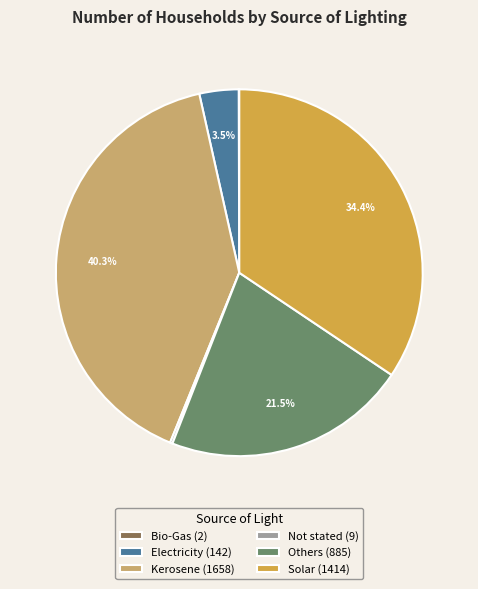

Which category has the biggest portion of the pie?

Kerosene